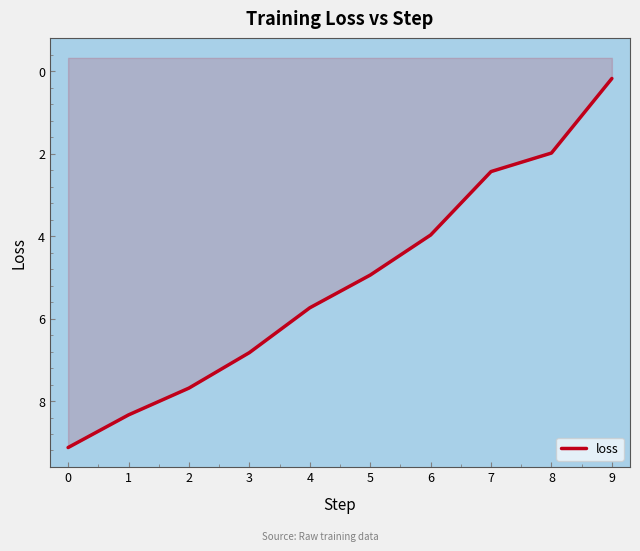

The chart shows a value of 0.2 at 9. True or false?

True